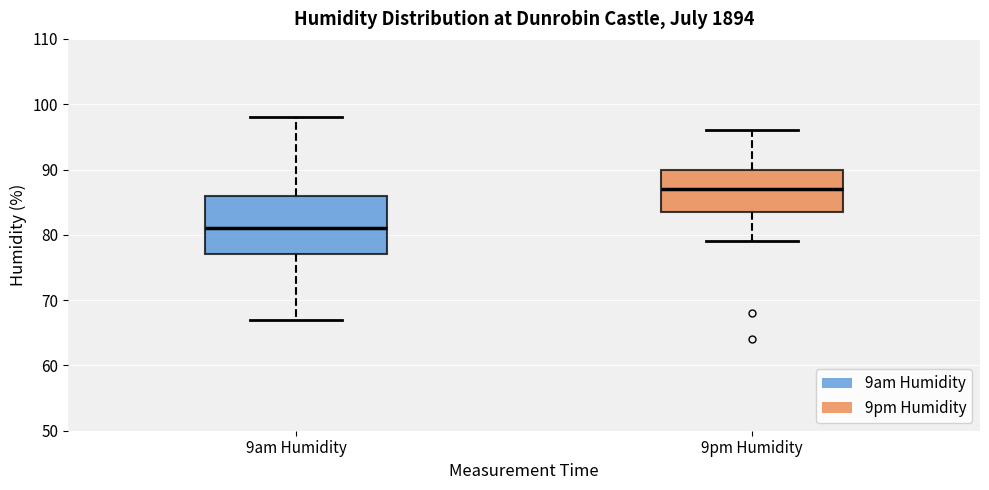

Comparing the boxes themselves (not the whiskers), which one is the tallest?

9am Humidity